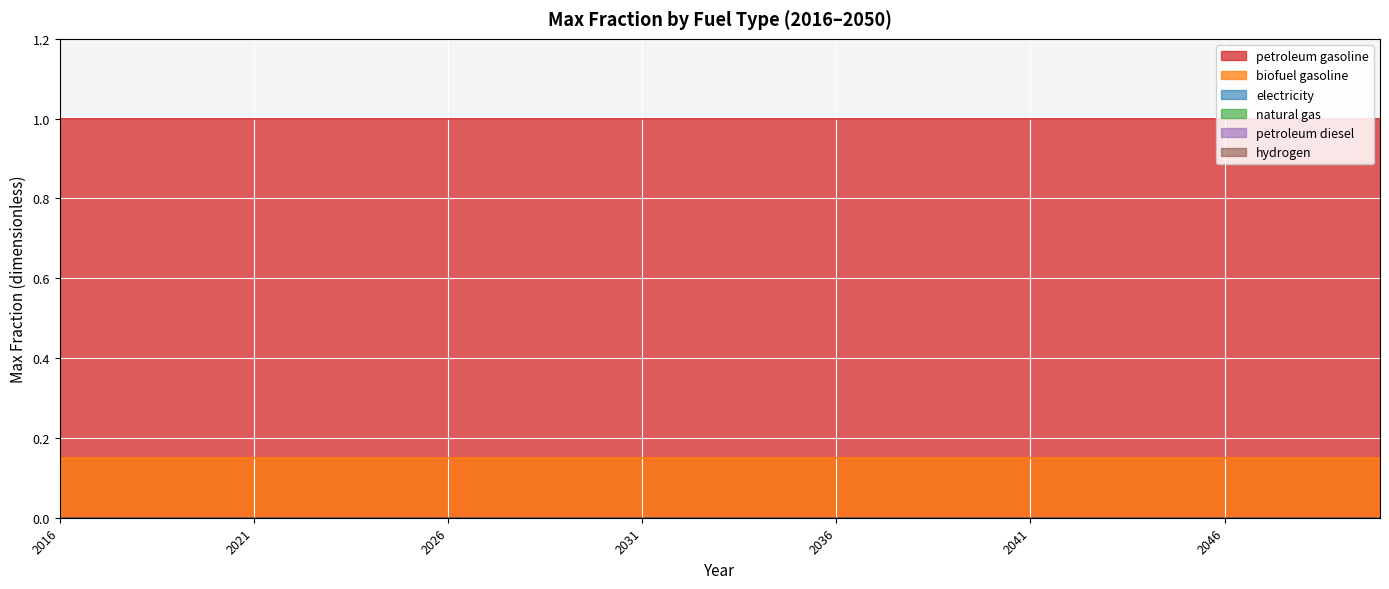

Reading left to right, extract all data points from this chart.

petroleum gasoline: 2016=1.0	2017=1.0	2018=1.0	2019=1.0	2020=1.0	2021=1.0	2022=1.0	2023=1.0	2024=1.0	2025=1.0	2026=1.0	2027=1.0	2028=1.0	2029=1.0	2030=1.0	2031=1.0	2032=1.0	2033=1.0	2034=1.0	2035=1.0	2036=1.0	2037=1.0	2038=1.0	2039=1.0	2040=1.0	2041=1.0	2042=1.0	2043=1.0	2044=1.0	2045=1.0	2046=1.0	2047=1.0	2048=1.0	2049=1.0	2050=1.0
biofuel gasoline: 2016=0.1	2017=0.1	2018=0.1	2019=0.1	2020=0.1	2021=0.1	2022=0.1	2023=0.1	2024=0.1	2025=0.1	2026=0.1	2027=0.1	2028=0.1	2029=0.1	2030=0.1	2031=0.1	2032=0.1	2033=0.1	2034=0.1	2035=0.1	2036=0.1	2037=0.1	2038=0.1	2039=0.1	2040=0.1	2041=0.1	2042=0.1	2043=0.1	2044=0.1	2045=0.1	2046=0.1	2047=0.1	2048=0.1	2049=0.1	2050=0.1
electricity: 2016=0.0	2017=0.0	2018=0.0	2019=0.0	2020=0.0	2021=0.0	2022=0.0	2023=0.0	2024=0.0	2025=0.0	2026=0.0	2027=0.0	2028=0.0	2029=0.0	2030=0.0	2031=0.0	2032=0.0	2033=0.0	2034=0.0	2035=0.0	2036=0.0	2037=0.0	2038=0.0	2039=0.0	2040=0.0	2041=0.0	2042=0.0	2043=0.0	2044=0.0	2045=0.0	2046=0.0	2047=0.0	2048=0.0	2049=0.0	2050=0.0
natural gas: 2016=0.0	2017=0.0	2018=0.0	2019=0.0	2020=0.0	2021=0.0	2022=0.0	2023=0.0	2024=0.0	2025=0.0	2026=0.0	2027=0.0	2028=0.0	2029=0.0	2030=0.0	2031=0.0	2032=0.0	2033=0.0	2034=0.0	2035=0.0	2036=0.0	2037=0.0	2038=0.0	2039=0.0	2040=0.0	2041=0.0	2042=0.0	2043=0.0	2044=0.0	2045=0.0	2046=0.0	2047=0.0	2048=0.0	2049=0.0	2050=0.0
petroleum diesel: 2016=0.0	2017=0.0	2018=0.0	2019=0.0	2020=0.0	2021=0.0	2022=0.0	2023=0.0	2024=0.0	2025=0.0	2026=0.0	2027=0.0	2028=0.0	2029=0.0	2030=0.0	2031=0.0	2032=0.0	2033=0.0	2034=0.0	2035=0.0	2036=0.0	2037=0.0	2038=0.0	2039=0.0	2040=0.0	2041=0.0	2042=0.0	2043=0.0	2044=0.0	2045=0.0	2046=0.0	2047=0.0	2048=0.0	2049=0.0	2050=0.0
hydrogen: 2016=0.0	2017=0.0	2018=0.0	2019=0.0	2020=0.0	2021=0.0	2022=0.0	2023=0.0	2024=0.0	2025=0.0	2026=0.0	2027=0.0	2028=0.0	2029=0.0	2030=0.0	2031=0.0	2032=0.0	2033=0.0	2034=0.0	2035=0.0	2036=0.0	2037=0.0	2038=0.0	2039=0.0	2040=0.0	2041=0.0	2042=0.0	2043=0.0	2044=0.0	2045=0.0	2046=0.0	2047=0.0	2048=0.0	2049=0.0	2050=0.0